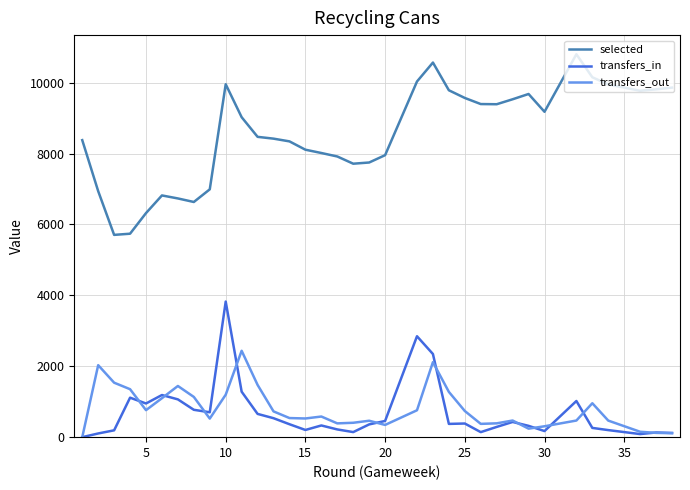

How many values in the transfers_out series are below 539?

19